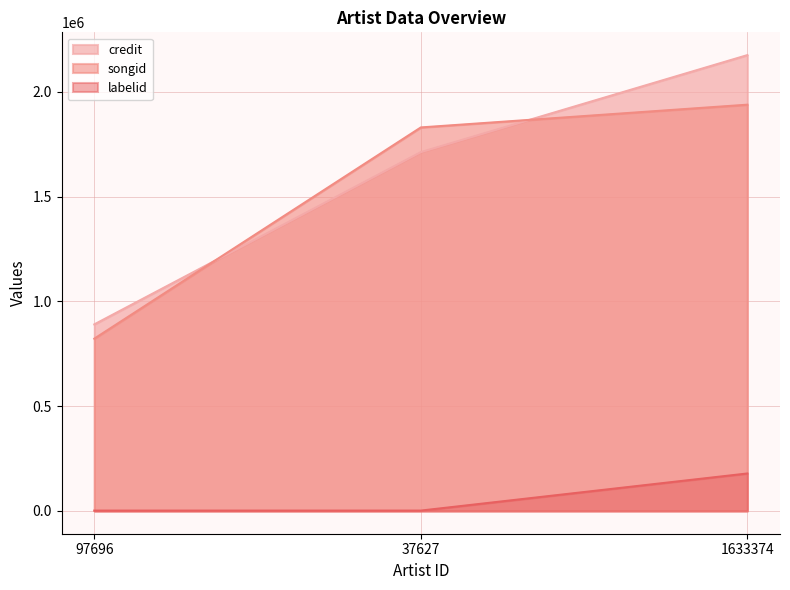

The credit series shows 3496381 at 1633374. True or false?

False